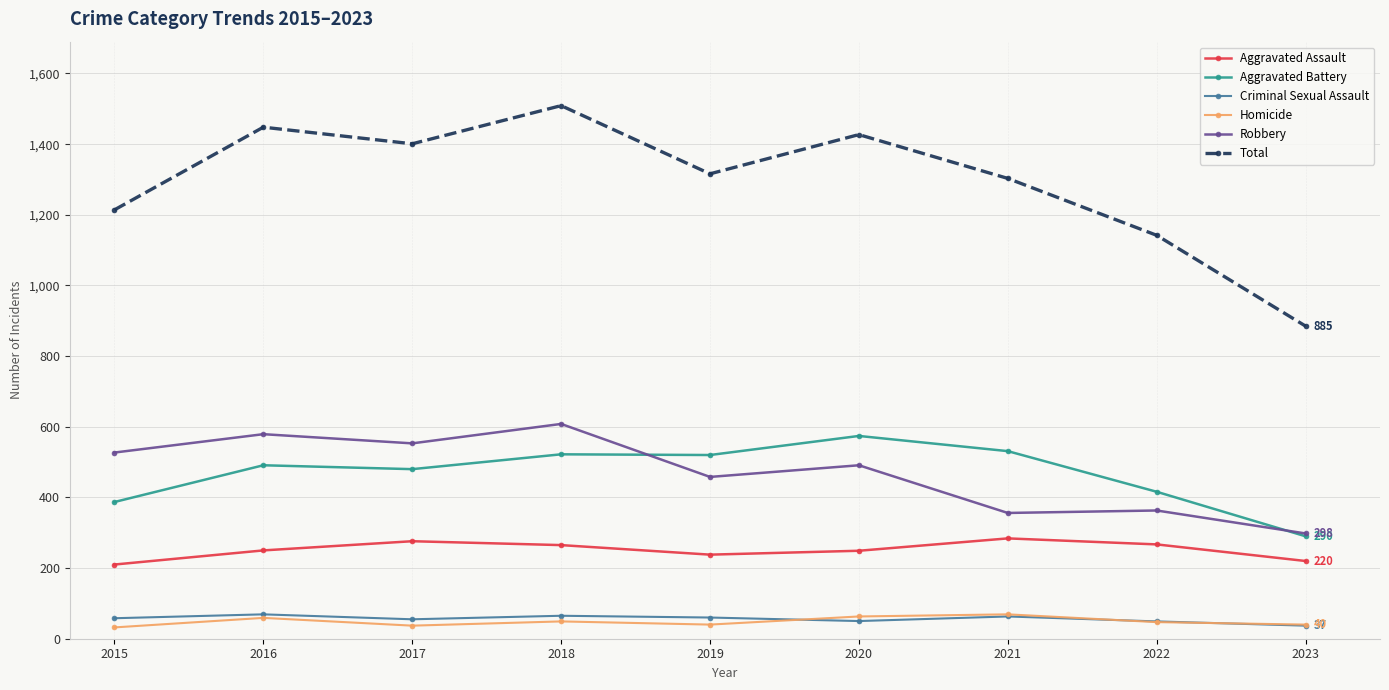

True or false: Robbery has a value of 527 at 2015.

True